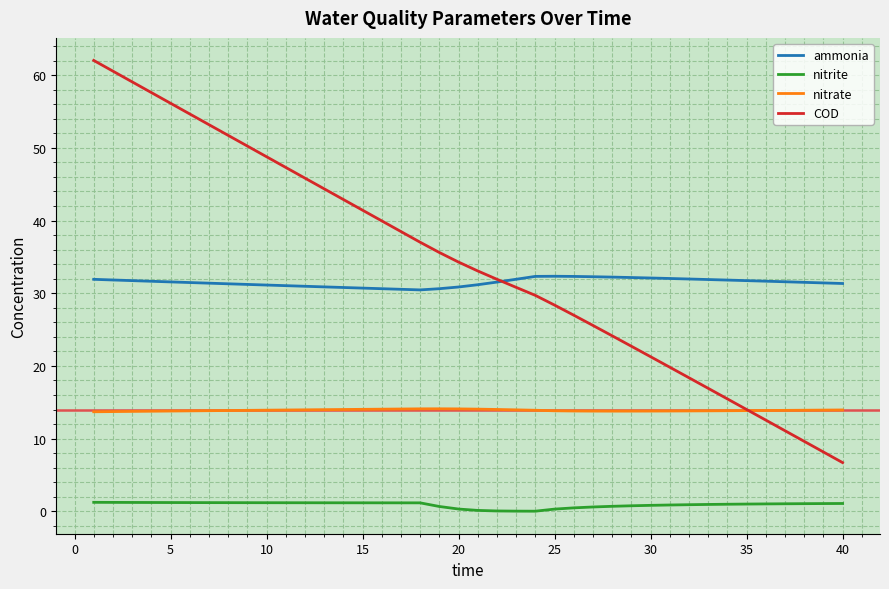

Which series has the largest range (max minus min)?

COD